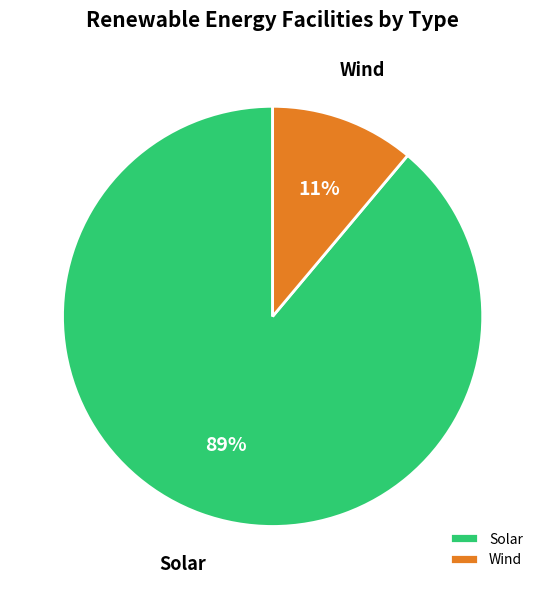

Rank the categories by value from highest to lowest.

Solar, Wind